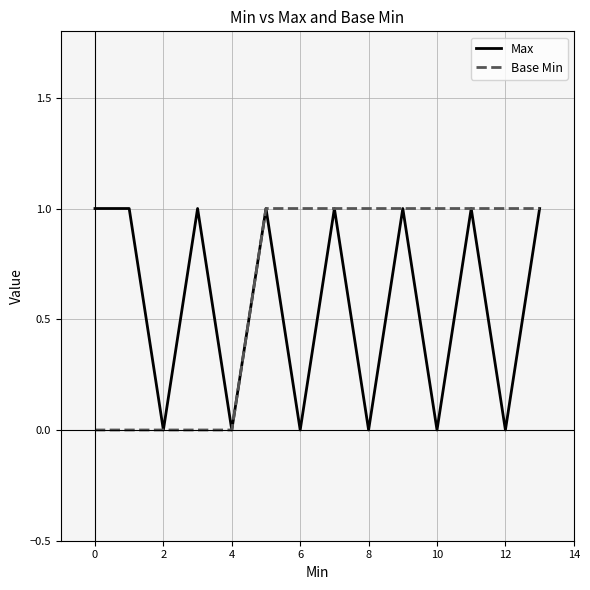

What are all the series names shown in the legend?

Max, Base Min